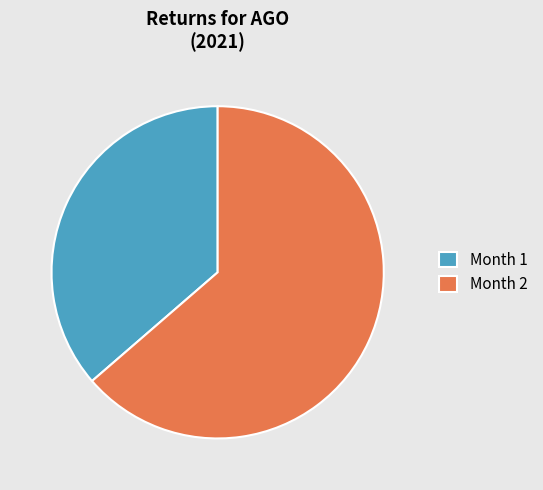

Which category has the biggest portion of the pie?

Month 2